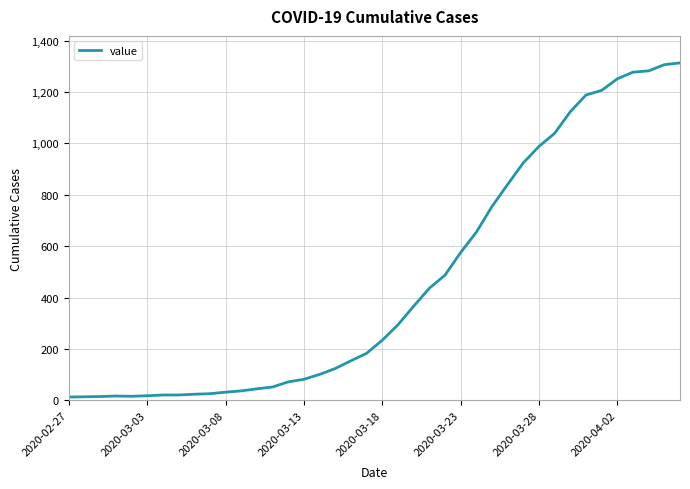

What is the greatest value displayed?

1313